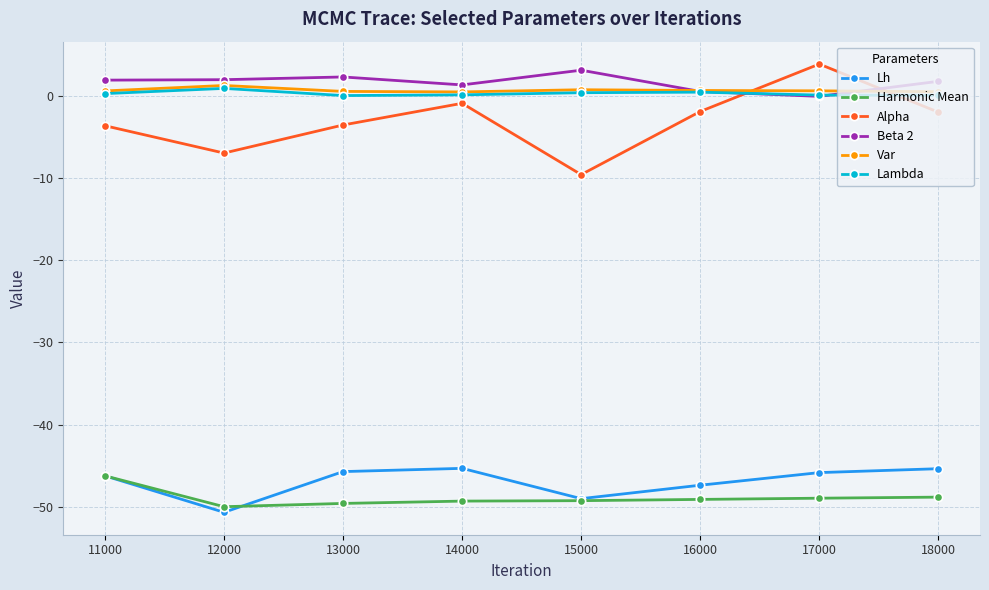

Which series has the largest total across all categories?

Beta 2